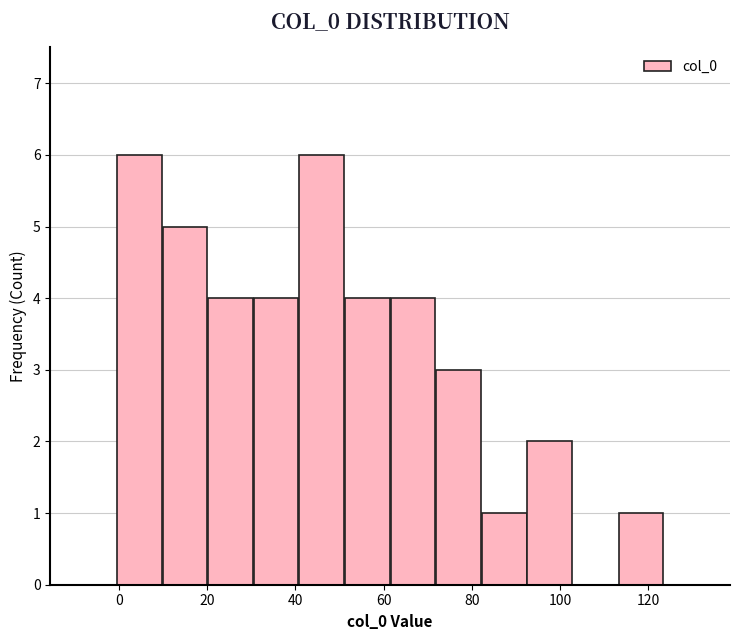

How tall is the bar that spans 10 to 20 on the x-axis? Neither the bar edges nor the heights are printed on the chart, so give them approximately, as read against the axes.

5